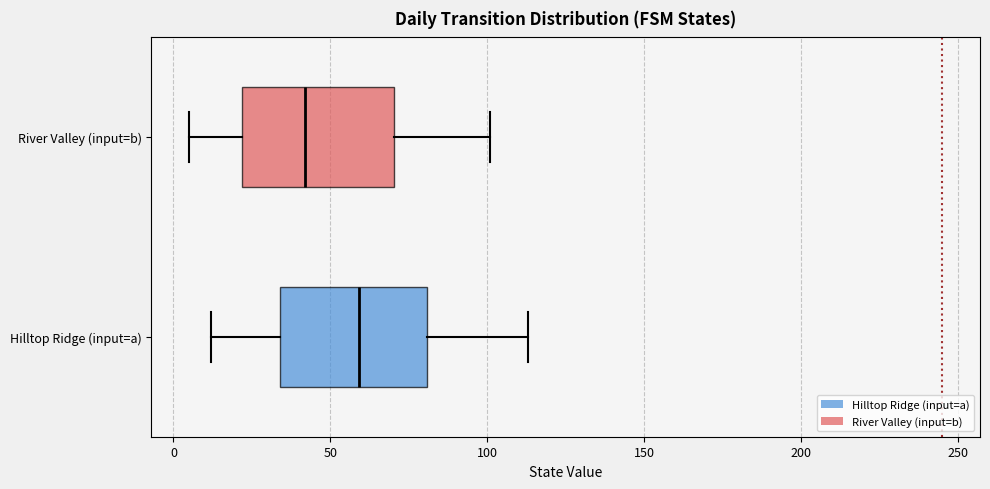

Where is the right edge of the box for Hilltop Ridge (input=a) on the x-axis? The values are not printed on the chart, so give them approximately, as read against the axis.

80